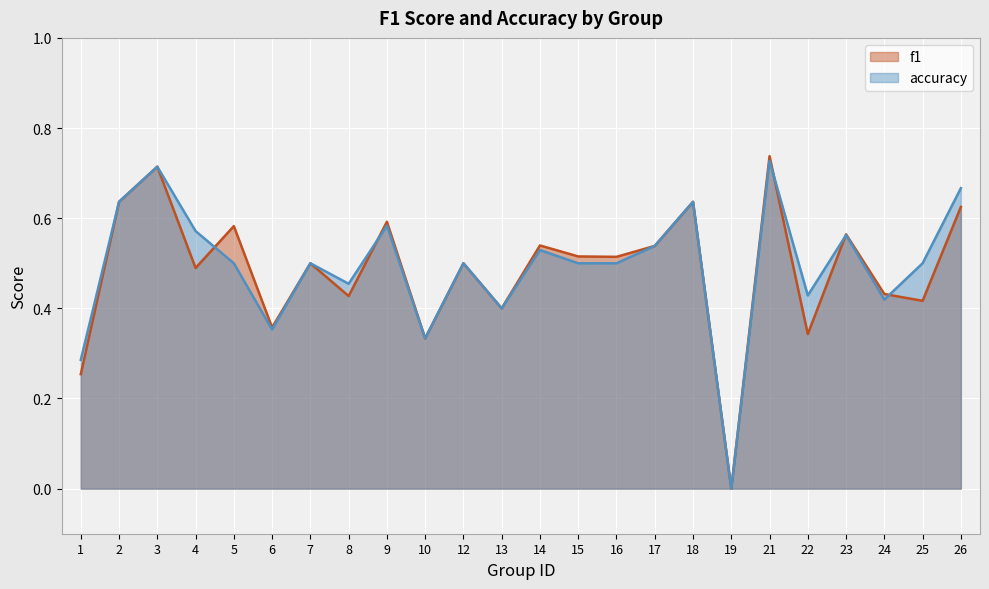

List the series in order of their peak value, lowest first.

accuracy, f1